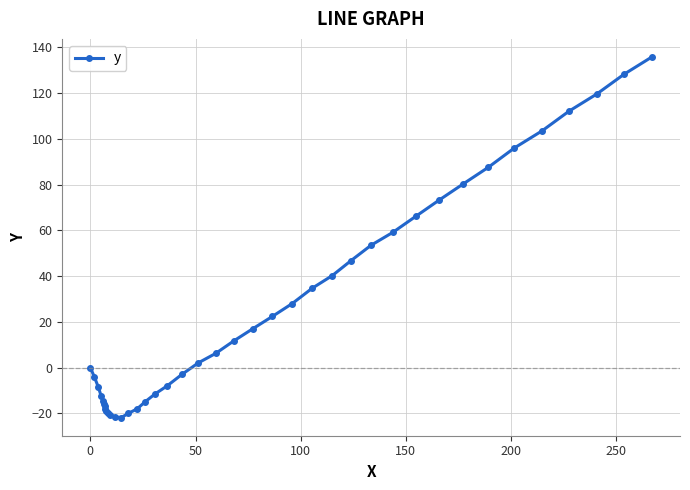

What is the maximum value shown in the chart?

135.8